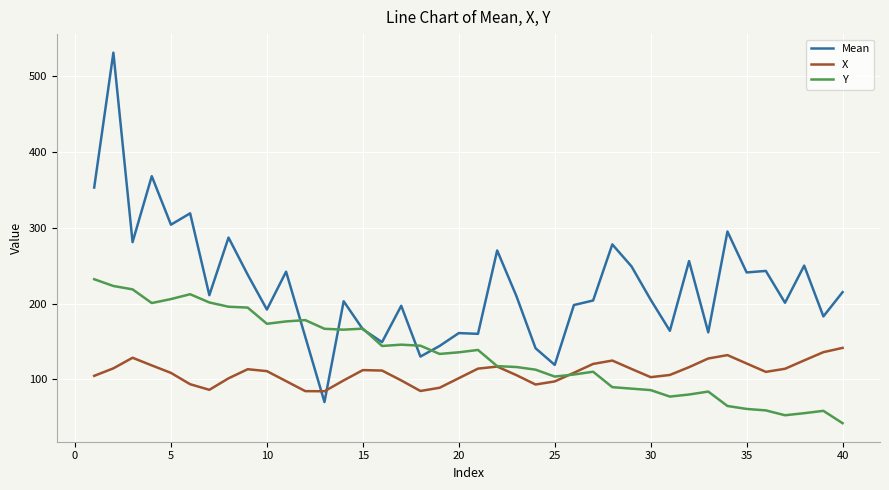

Rank the series by their maximum value, from lowest to highest.

X, Y, Mean